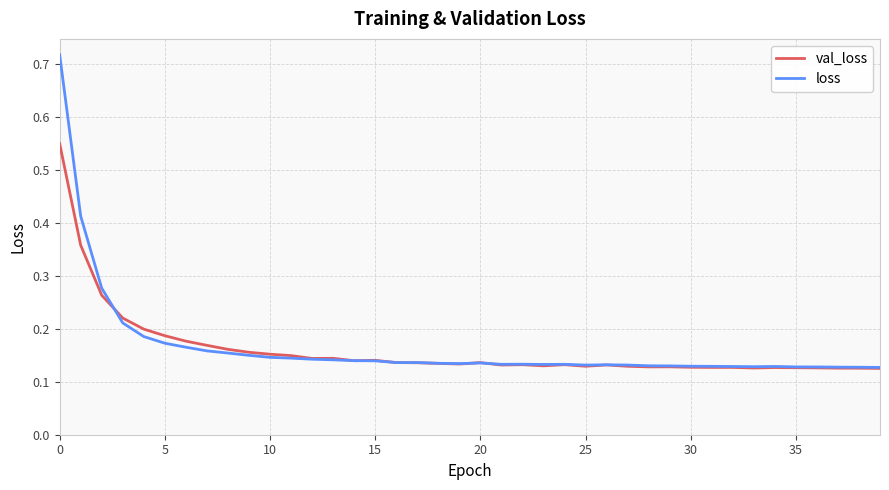

Which series has the widest spread of values?

loss